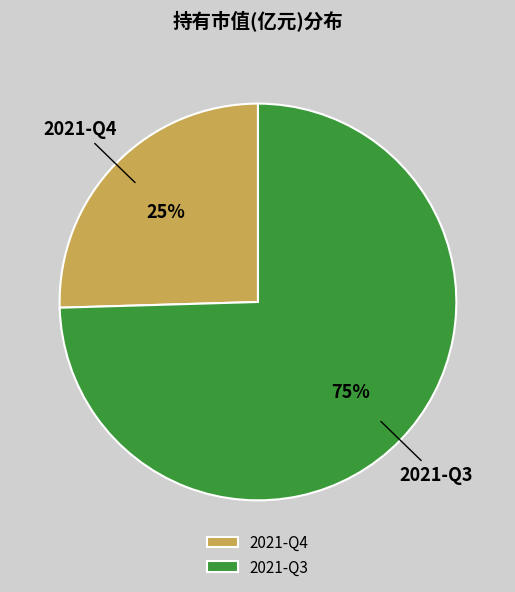

How many slices are in this pie chart?

2